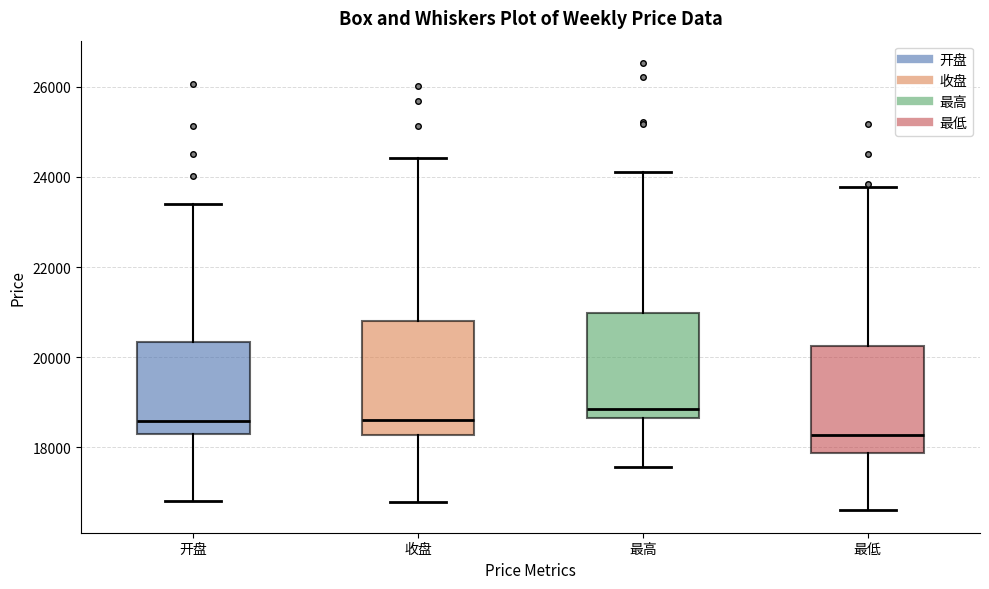

Reading left to right, read every box against the y-axis: the position of its median line, the range the box covers, and the ends of its whiskers. The values are not printed on the chart, so give them approximately, as read against the axis.

开盘: median 18600, box 18400 to 20400, whiskers 16800 to 23400
收盘: median 18600, box 18200 to 20800, whiskers 16800 to 24400
最高: median 18800, box 18600 to 21000, whiskers 17600 to 24200
最低: median 18200, box 17800 to 20200, whiskers 16600 to 23800